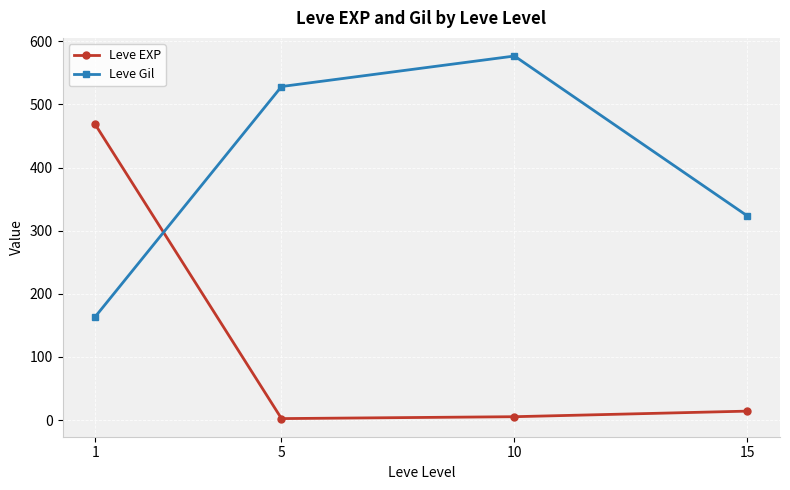

How many intersections are there between Leve EXP and Leve Gil?

1